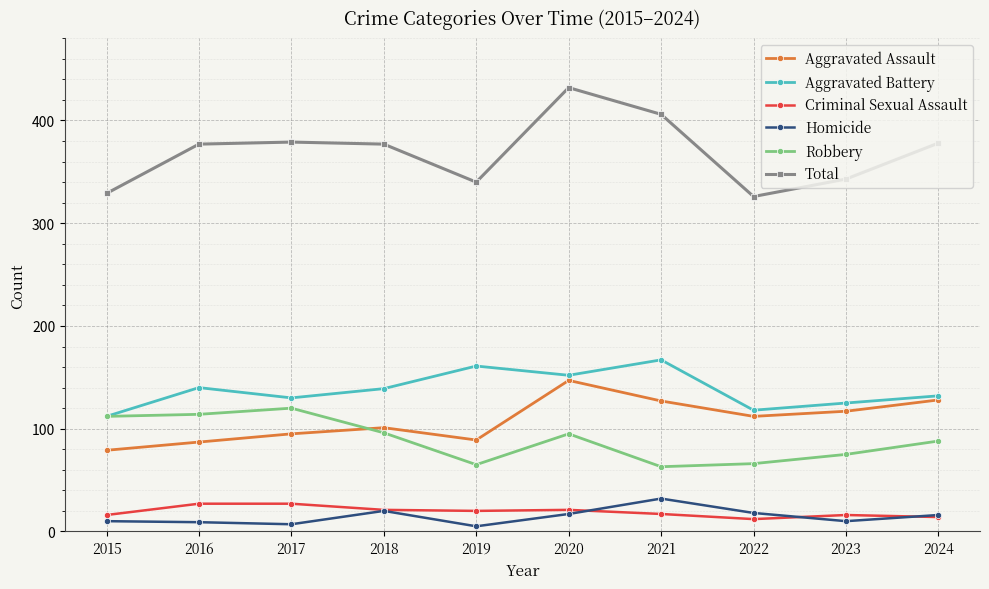

Which category has the highest value in the Total series?

2020